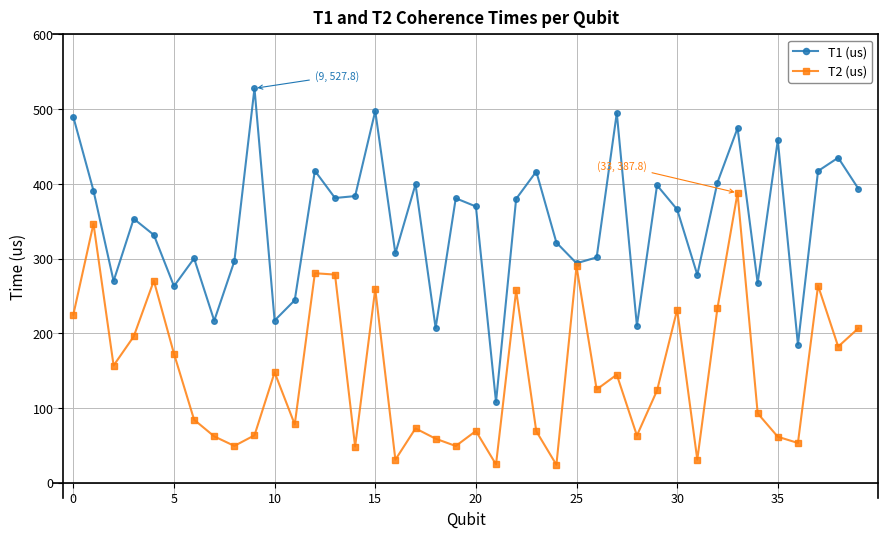

Which series has the largest total across all categories?

T1 (us)